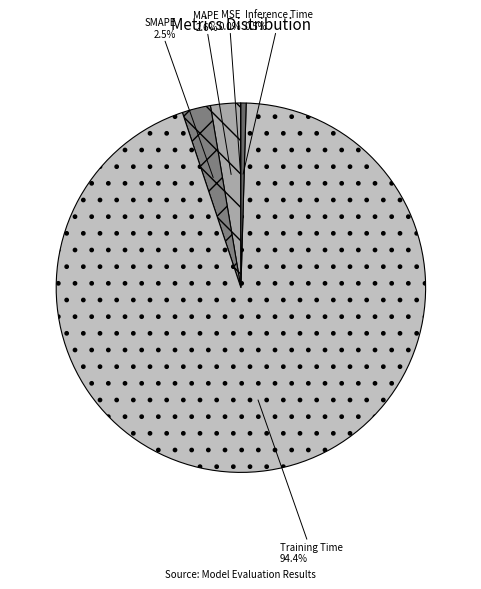

Which slice is the largest?

Training Time